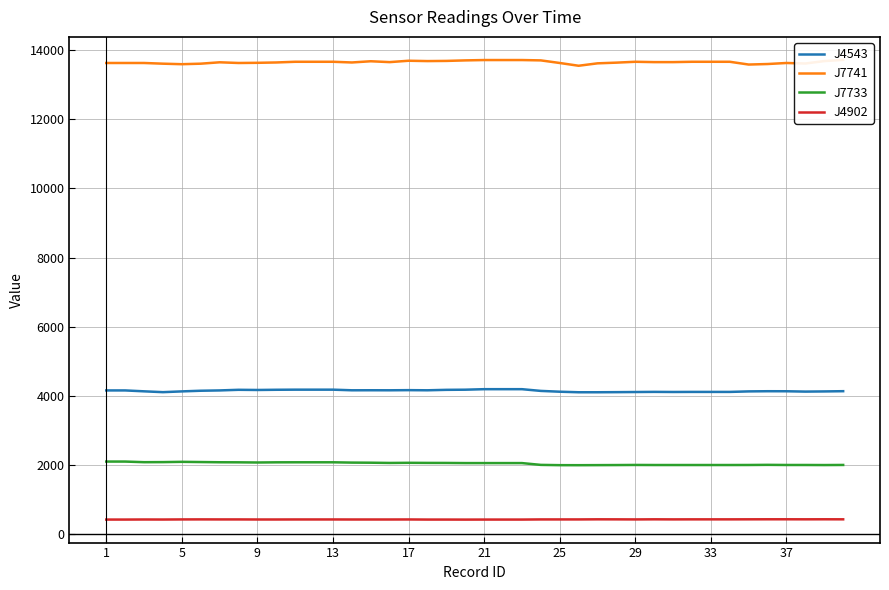

Rank the series by their maximum value, from lowest to highest.

J4902, J7733, J4543, J7741